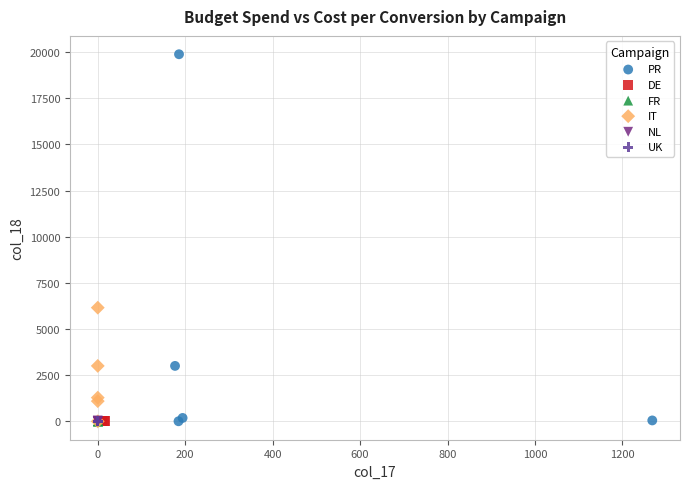

Which series contains the highest Y value?

PR